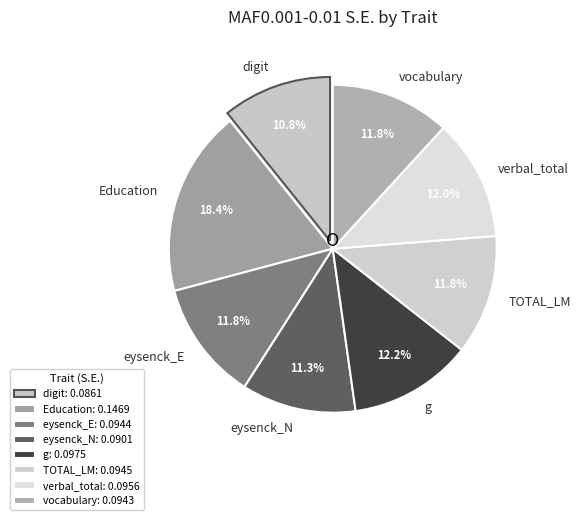

Which slice is the smallest?

digit